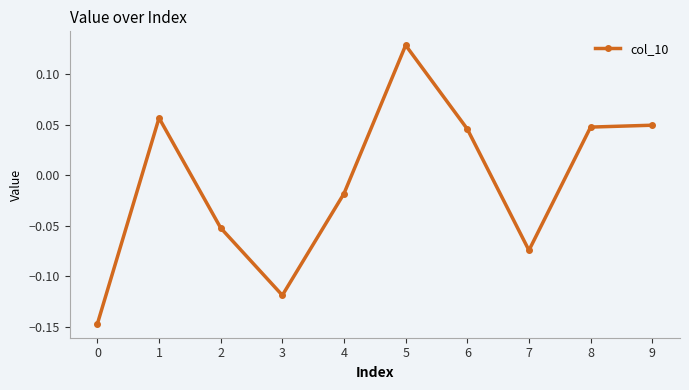

Is it true that the value at 1 is 0.0?

False